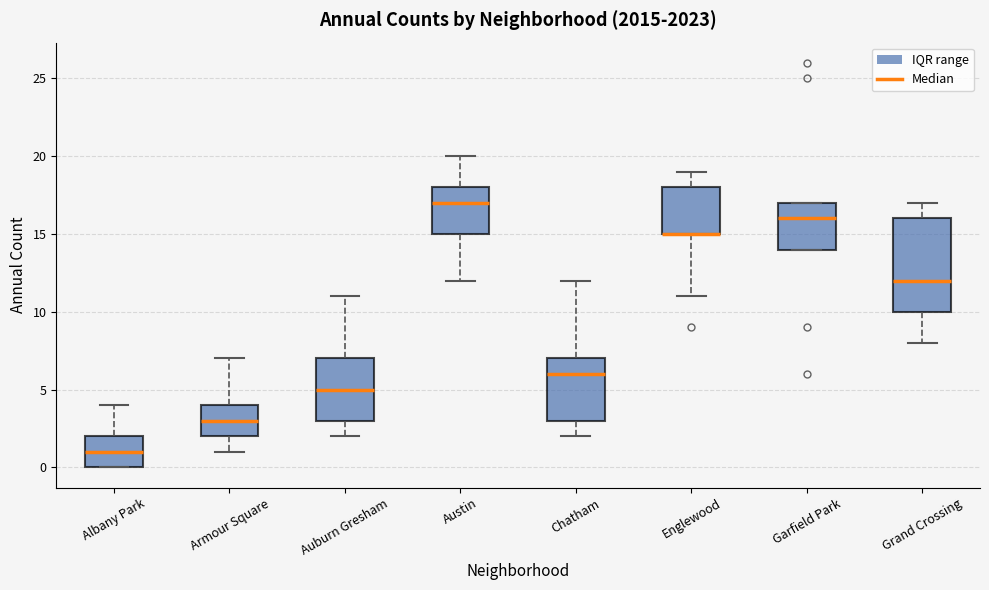

Which box is the tallest, from its lower edge to its upper edge?

Grand Crossing